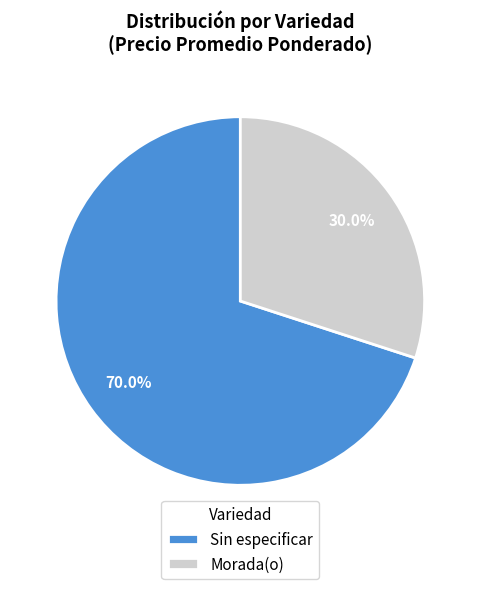

Rank the categories by value from highest to lowest.

Sin especificar, Morada(o)